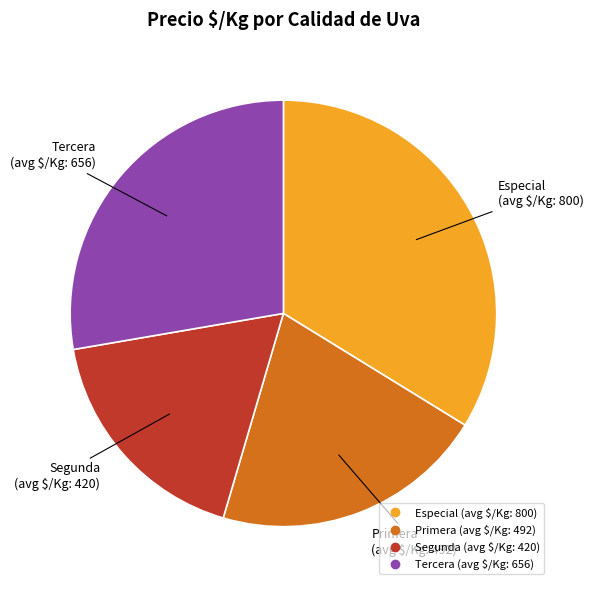

Combined, do Tercera and Primera account for over 50%?

No